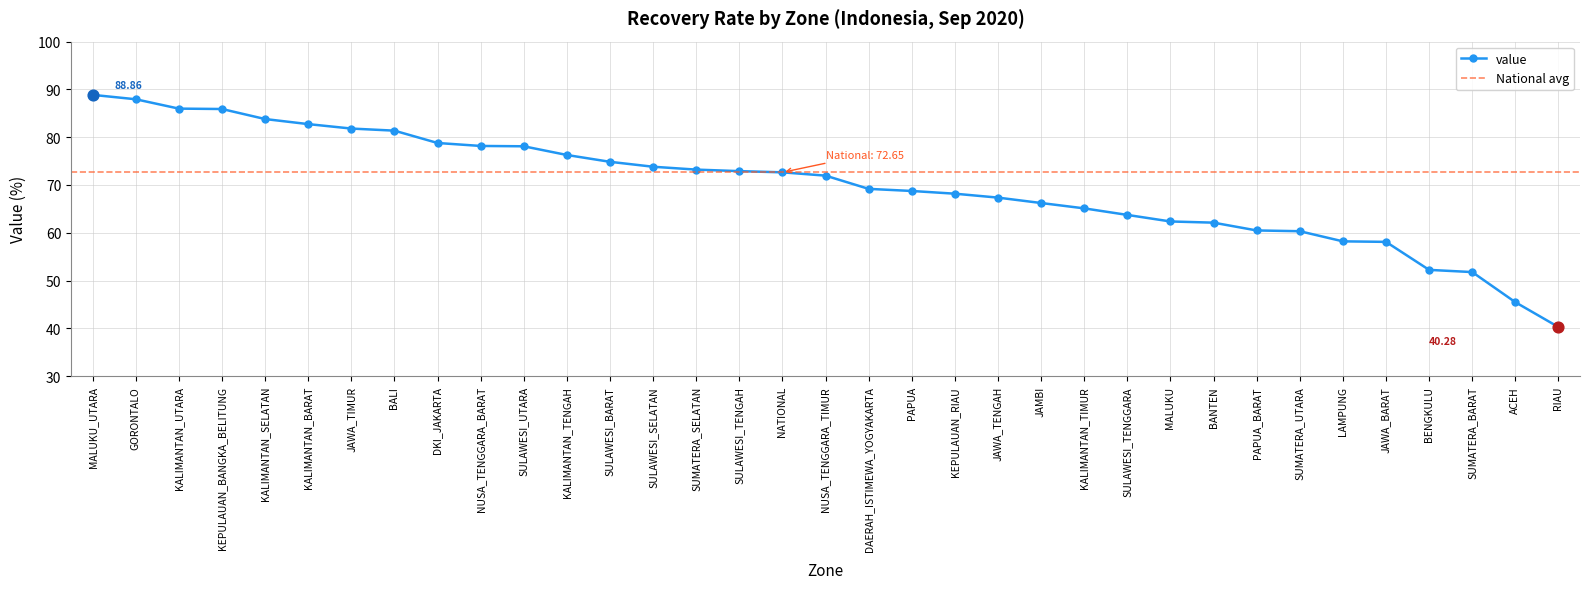

What is the change in value from BALI to MALUKU?

-19.0